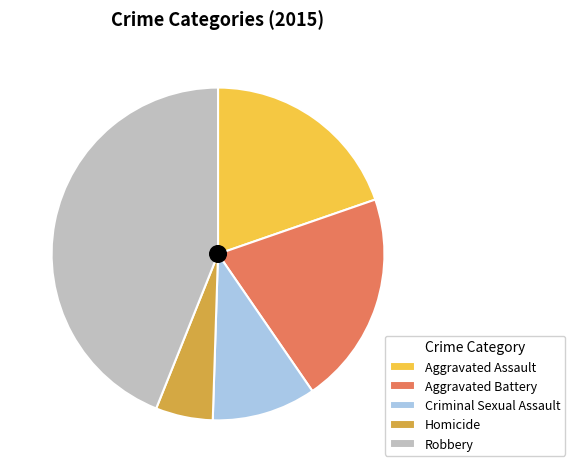

How many slices are in this pie chart?

5